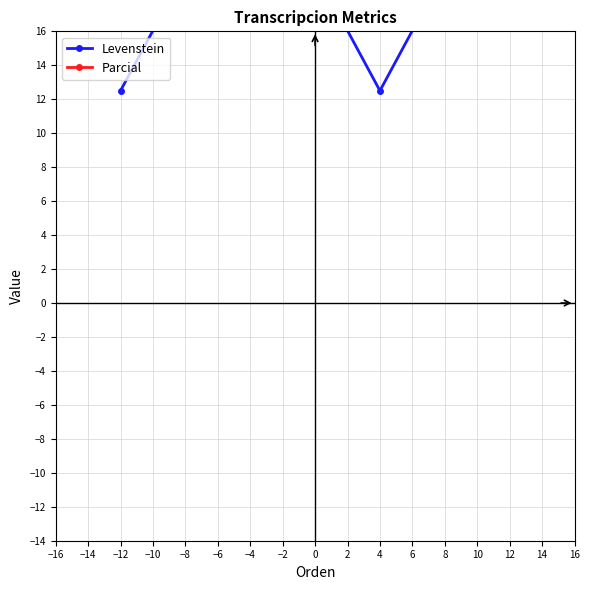

Which series changed the most between −4 and 4?

Levenstein